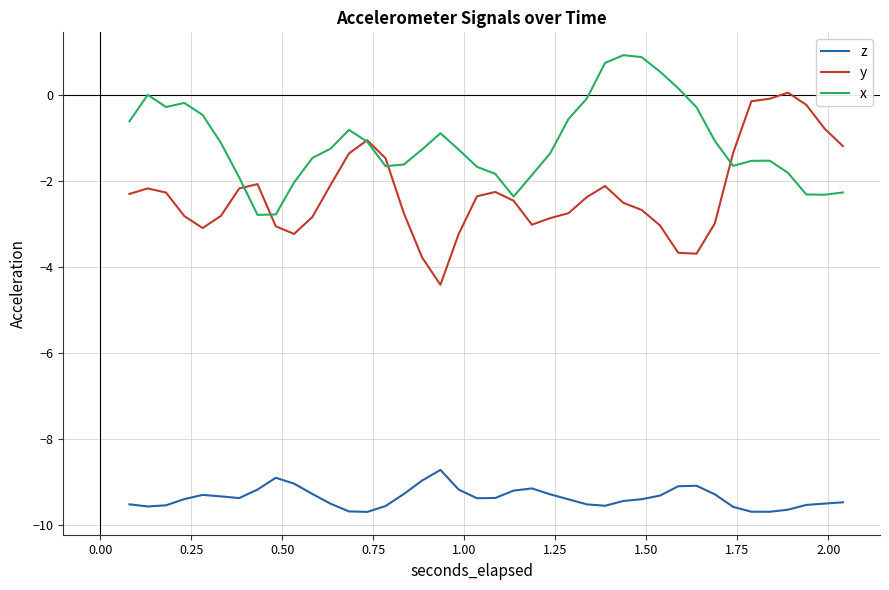

How many series are shown in this chart?

3